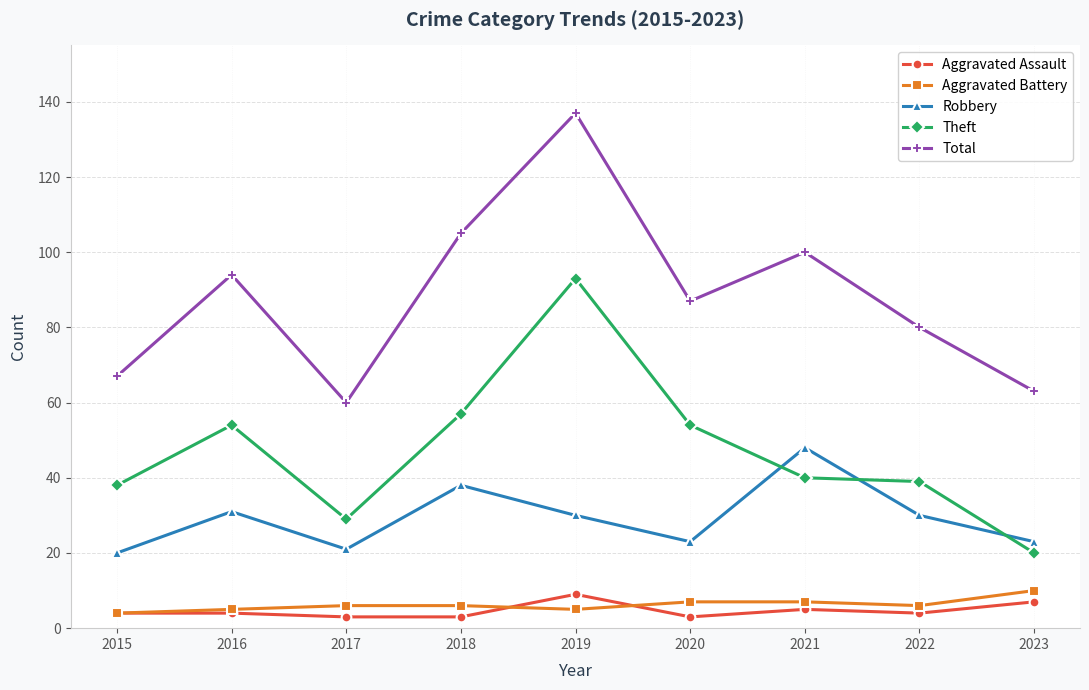

Between 2016 and 2020, which series saw the biggest shift?

Robbery